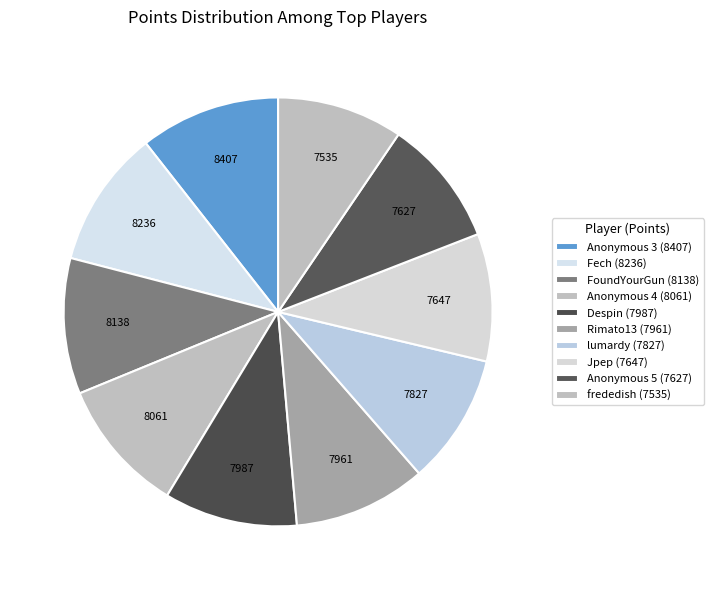

What is the smallest slice in the pie chart?

frededish